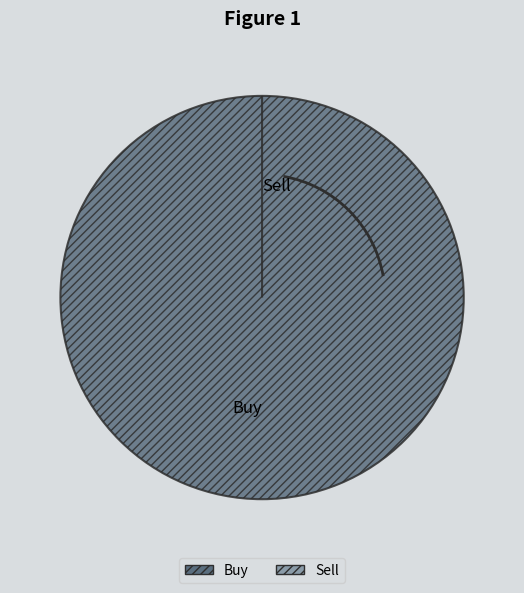

Does Sell account for over 50% of the chart?

No